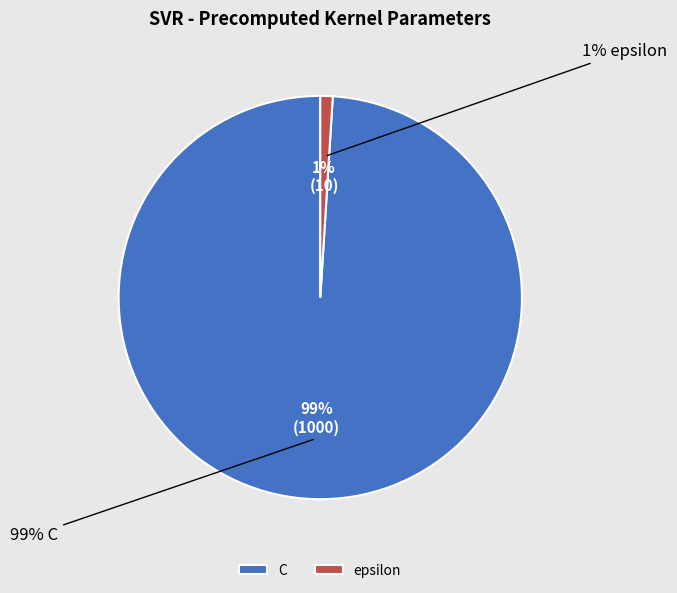

Between epsilon and C, which is larger?

C